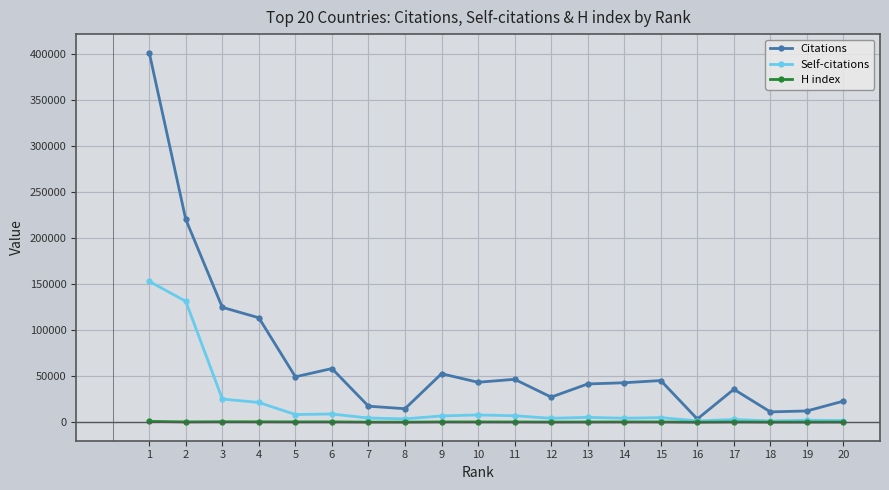

At 14, list the series in order from largest to smallest.

Citations, Self-citations, H index